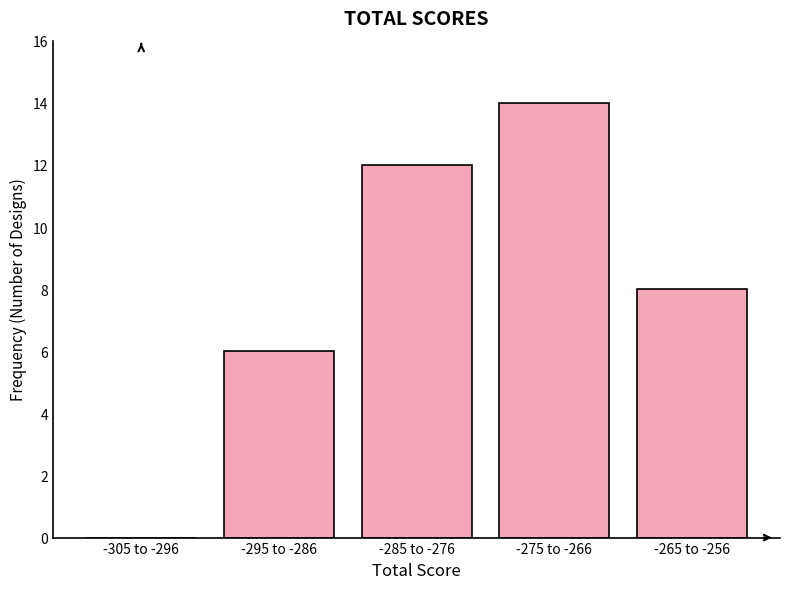

Reading left to right, list all the values displayed in this chart.

-305 to -296=0	-295 to -286=6	-285 to -276=12	-275 to -266=14	-265 to -256=8